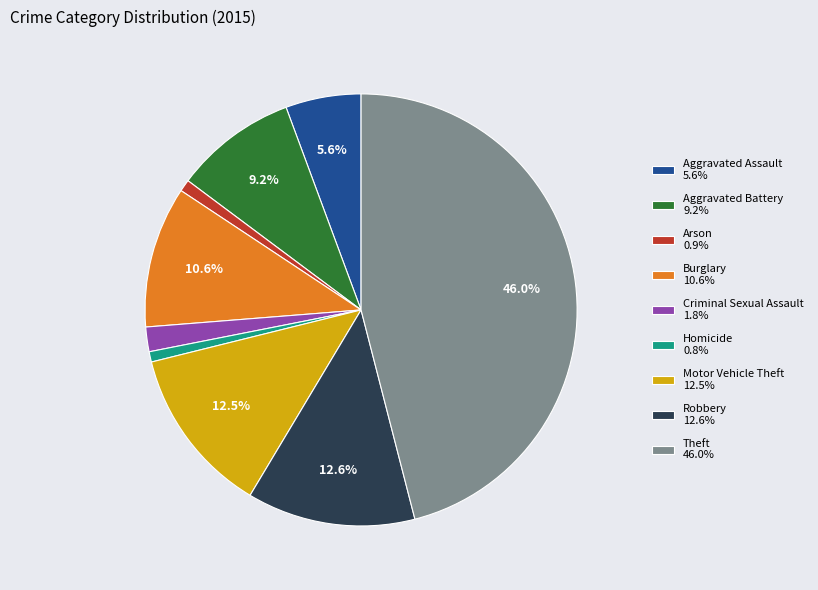

What portion of the pie excludes Burglary?

89.4%